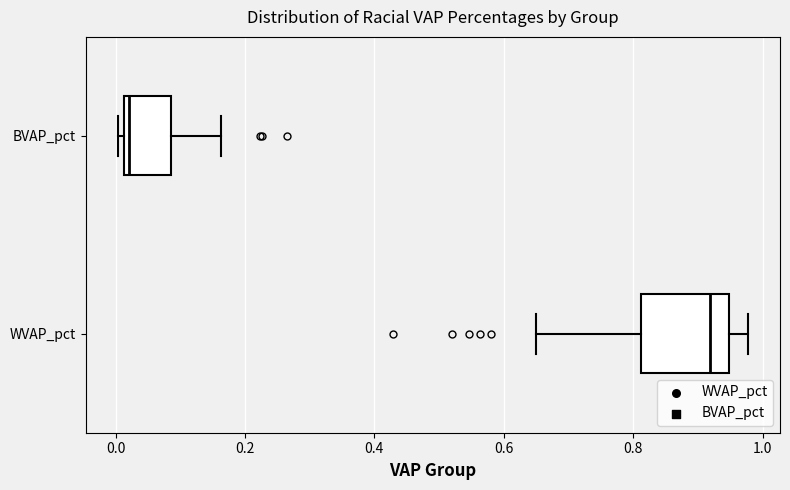

Comparing the boxes themselves (not the whiskers), which one is the widest?

WVAP_pct